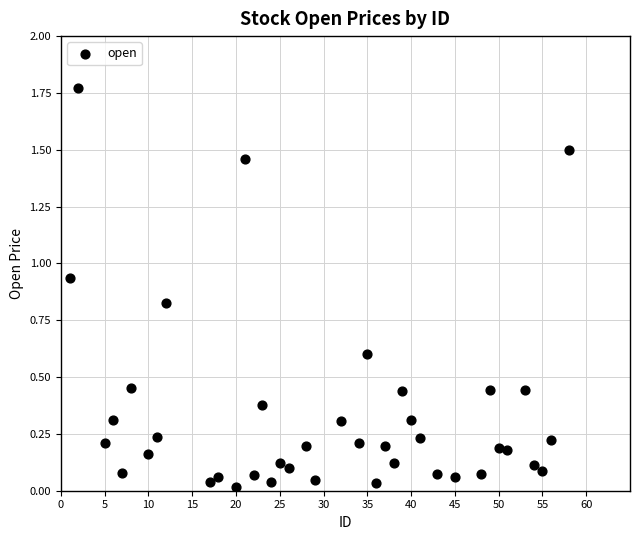

What is the range of X values (max minus min)?

57.0